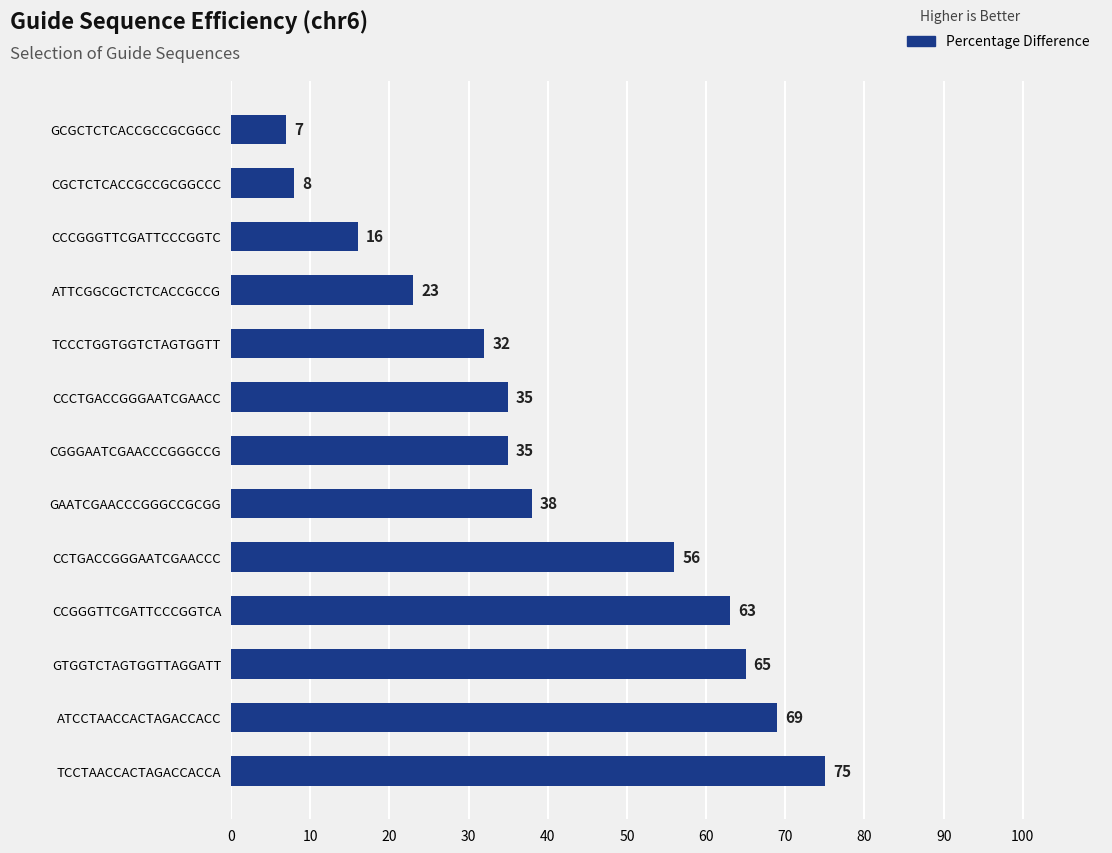

Approximately how many times larger is the value at CCGGGTTCGATTCCCGGTCA compared to CCCGGGTTCGATTCCCGGTC?

3.9